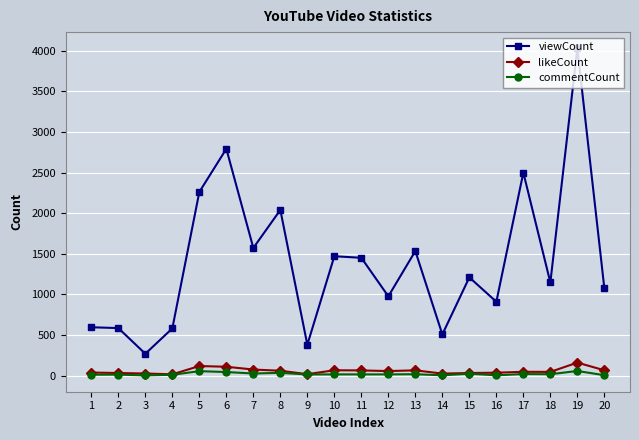

The value of viewCount at 3 is 270. True or false?

True